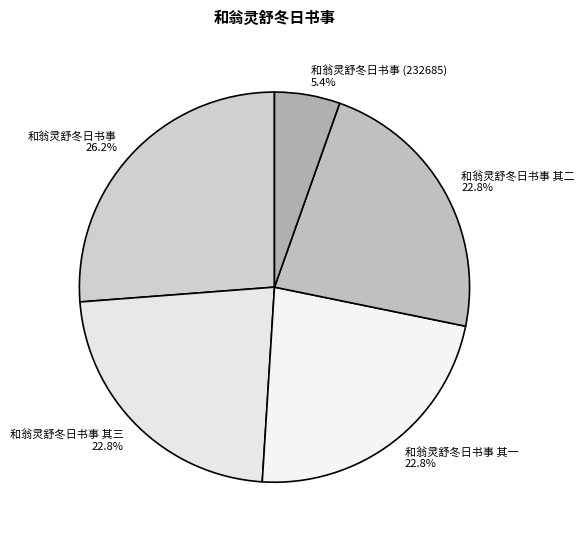

How many slices are in this pie chart?

5